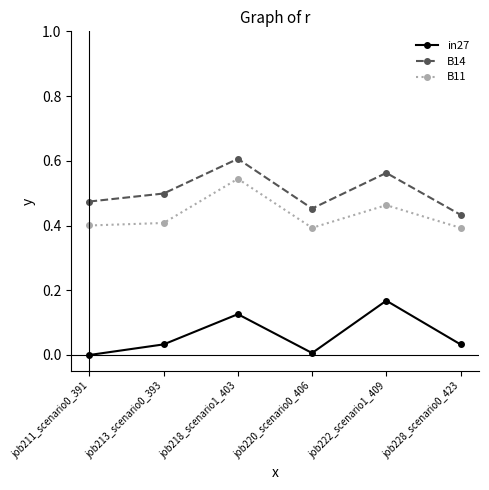

Does the chart have visible grid lines?

No